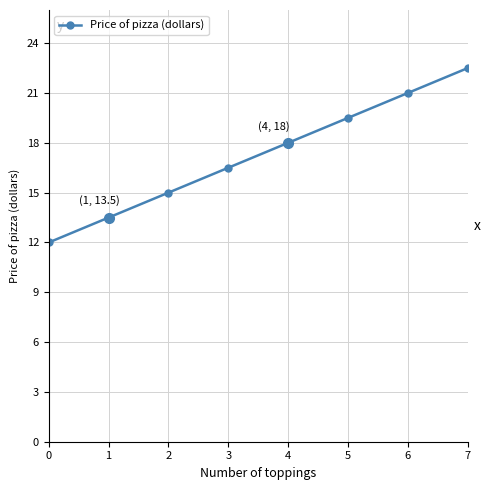

What is the value of the 6th point from the left?

19.5